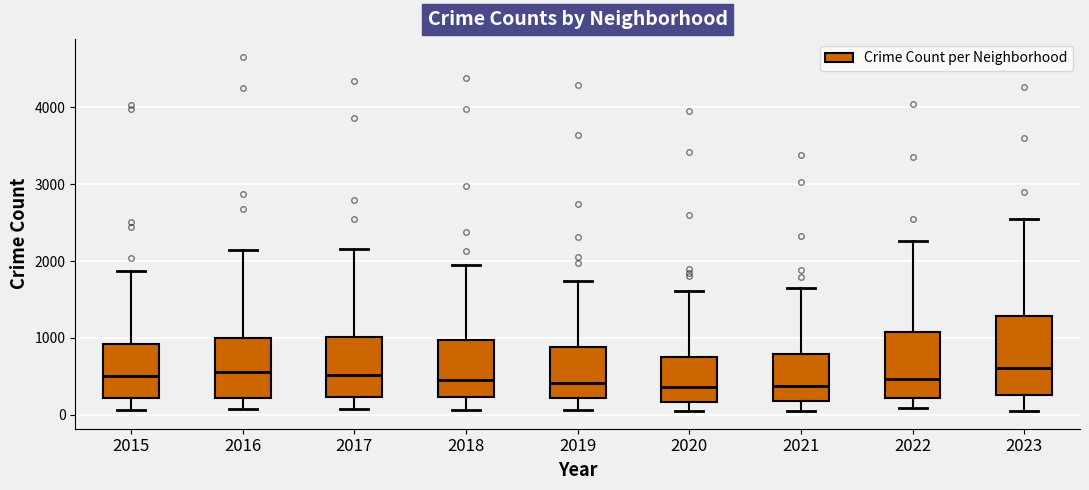

Comparing the boxes themselves (not the whiskers), which one is the tallest?

2023